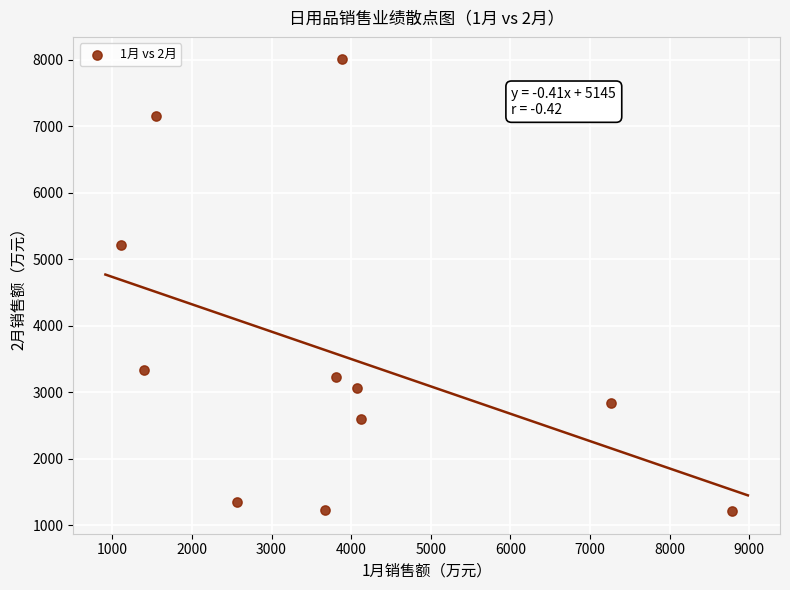

What Y value in the scatter plot is closest to 4607?

5212.3